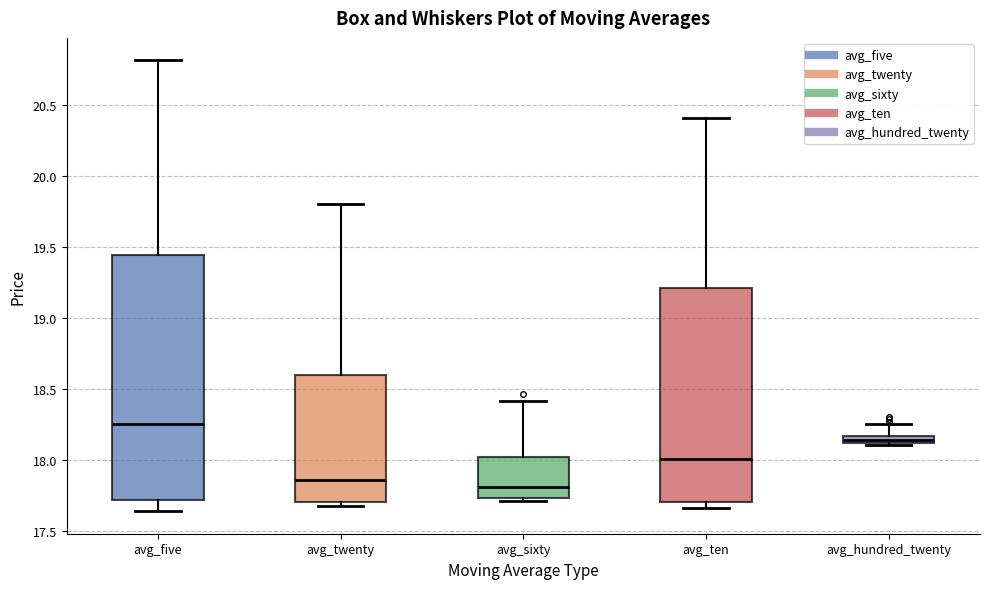

Which box has the lowest median line?

avg_sixty